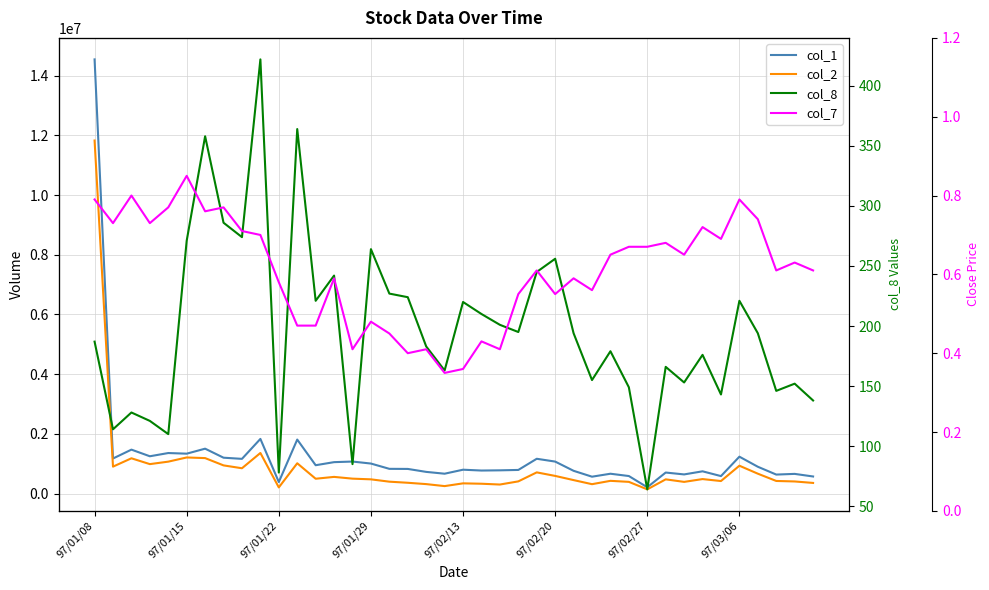

Rank the series at 97/02/20 from lowest to highest value.

col_7, col_8, col_2, col_1